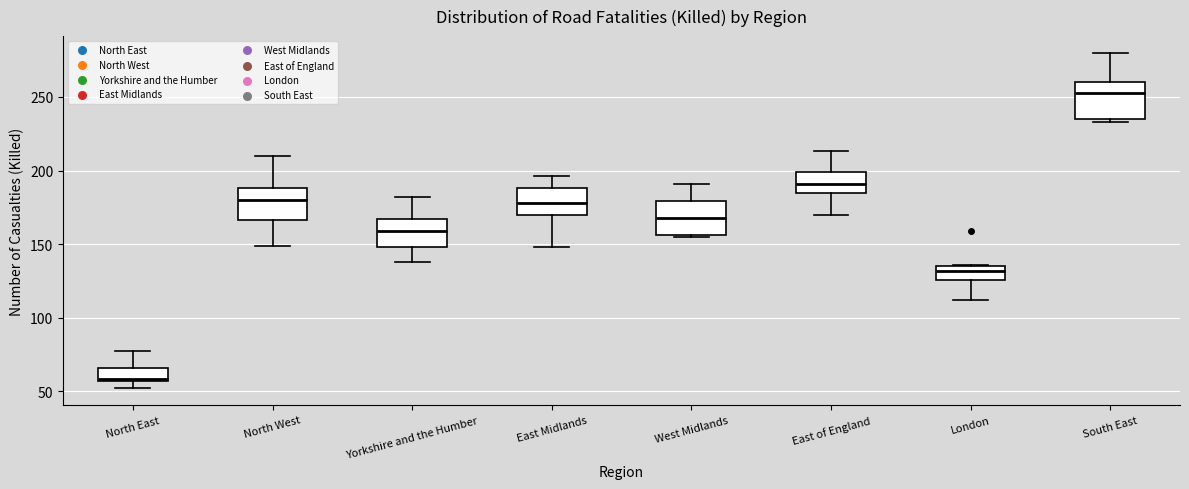

Reading left to right, transcribe this box plot: for each box, give where its median line is, the range the box spans, and where its two whiskers end, as read against the y-axis. The values are not printed on the chart, so give them approximately, as read against the axis.

North East: median 60, box 55 to 65, whiskers 50 to 75
North West: median 180, box 165 to 190, whiskers 150 to 210
Yorkshire and the Humber: median 160, box 150 to 165, whiskers 140 to 180
East Midlands: median 180, box 170 to 190, whiskers 150 to 195
West Midlands: median 170, box 155 to 180, whiskers 155 to 190
East of England: median 190, box 185 to 200, whiskers 170 to 215
London: median 130, box 125 to 135, whiskers 110 to 135
South East: median 255, box 235 to 260, whiskers 235 (just below the box's lower edge) to 280